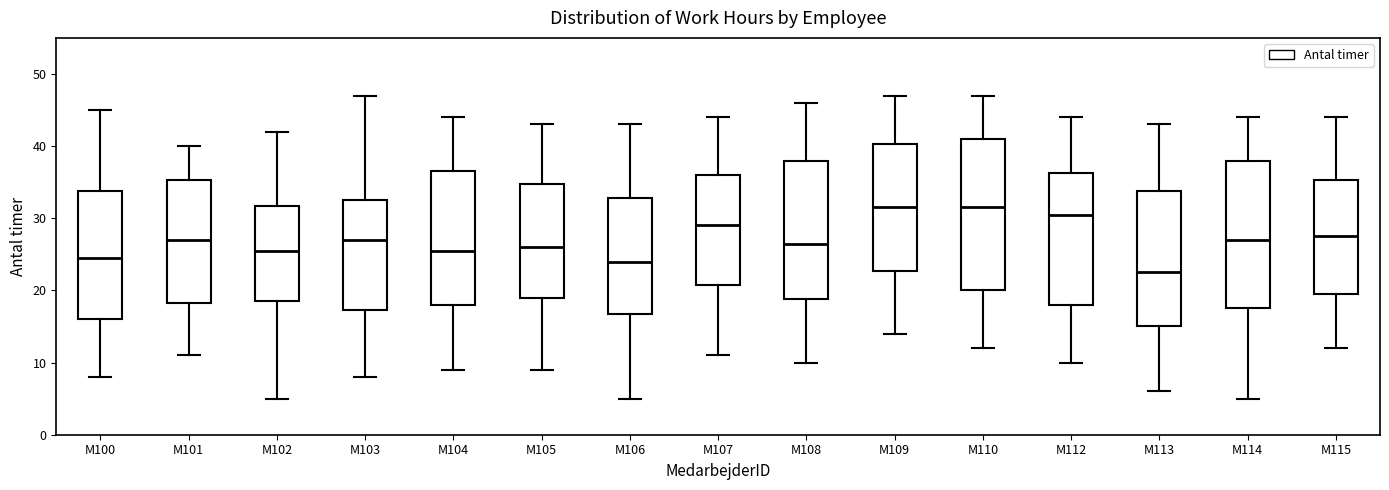

Reading left to right, read every box against the y-axis: the position of its median line, the range the box covers, and the ends of its whiskers. The values are not printed on the chart, so give them approximately, as read against the axis.

M100: median 25, box 16 to 34, whiskers 8 to 45
M101: median 27, box 18 to 35, whiskers 11 to 40
M102: median 26, box 19 to 32, whiskers 5 to 42
M103: median 27, box 17 to 33, whiskers 8 to 47
M104: median 26, box 18 to 37, whiskers 9 to 44
M105: median 26, box 19 to 35, whiskers 9 to 43
M106: median 24, box 17 to 33, whiskers 5 to 43
M107: median 29, box 21 to 36, whiskers 11 to 44
M108: median 27, box 19 to 38, whiskers 10 to 46
M109: median 32, box 23 to 40, whiskers 14 to 47
M110: median 32, box 20 to 41, whiskers 12 to 47
M112: median 31, box 18 to 36, whiskers 10 to 44
M113: median 23, box 15 to 34, whiskers 6 to 43
M114: median 27, box 18 to 38, whiskers 5 to 44
M115: median 28, box 20 to 35, whiskers 12 to 44